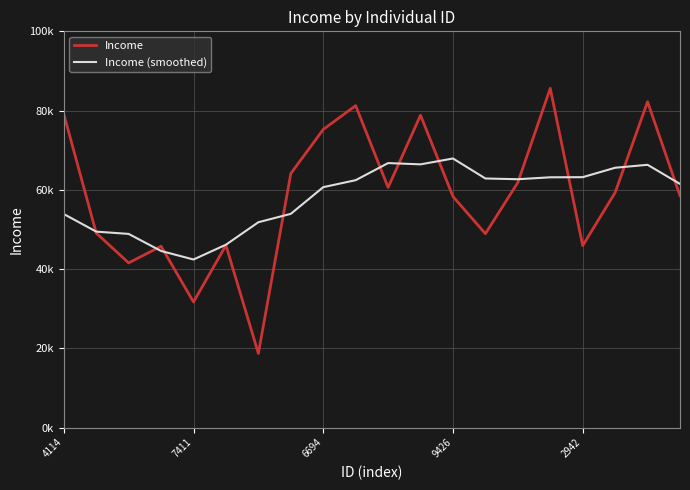

How many interior local peaks does the Income series have?

6